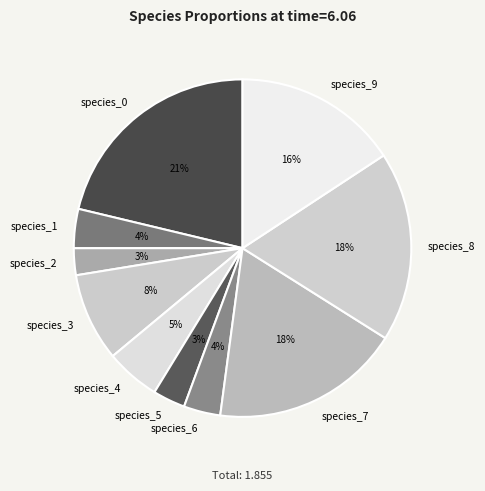

Is it true that species_2 is 26% of the pie?

False